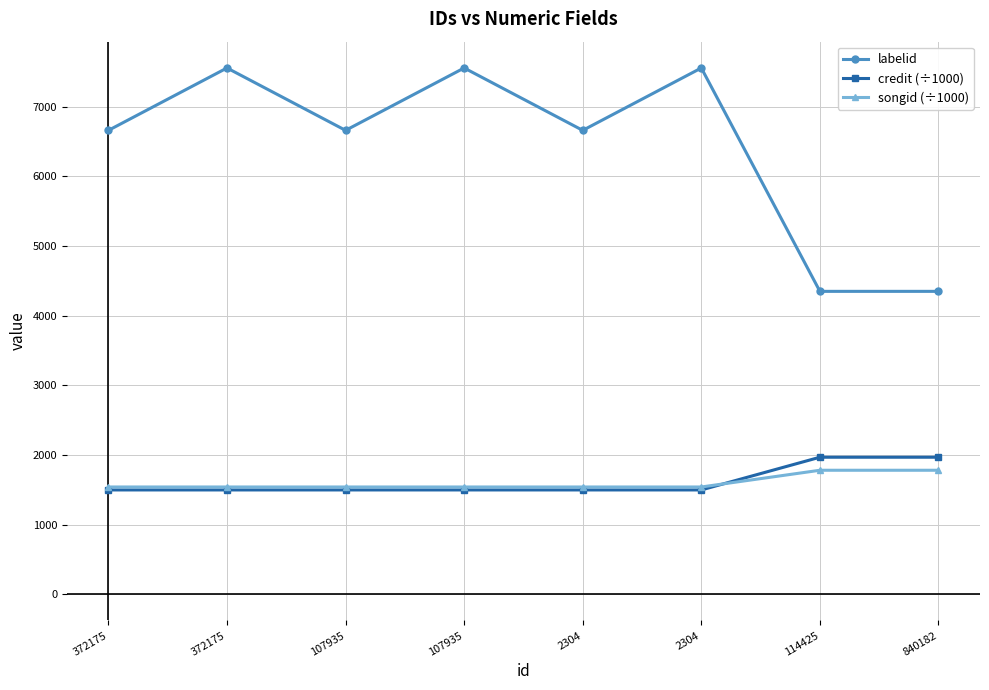

How many categories are shown in the chart?

8